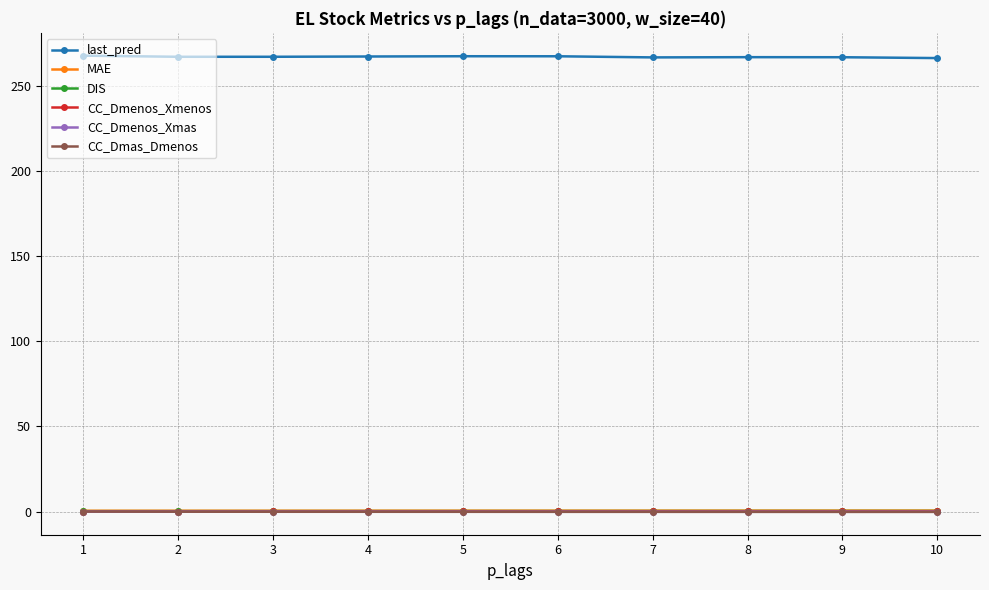

Does the chart display data point markers on the line(s)?

Yes